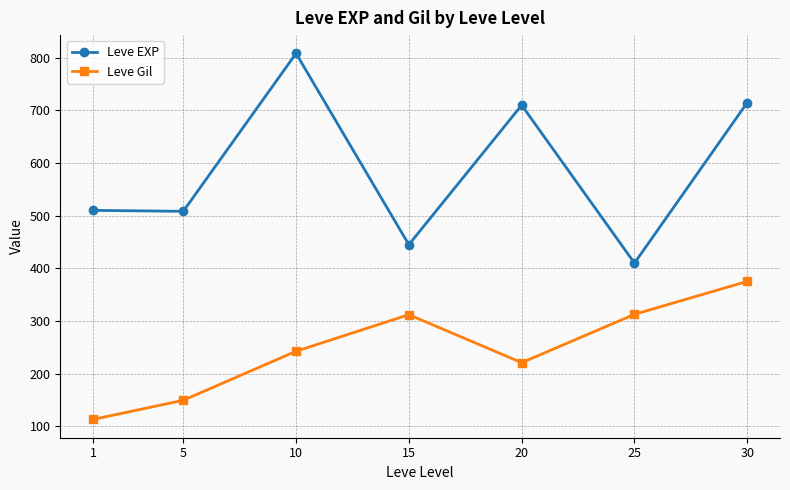

What is the average value of the Leve EXP series?

586.7